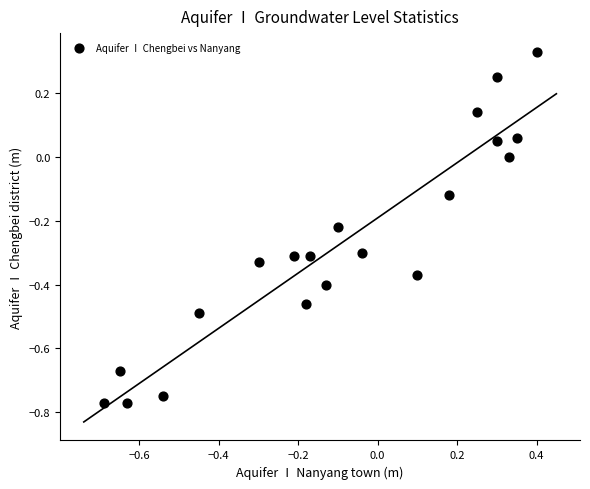

What is the range of Y values (max minus min)?

1.1